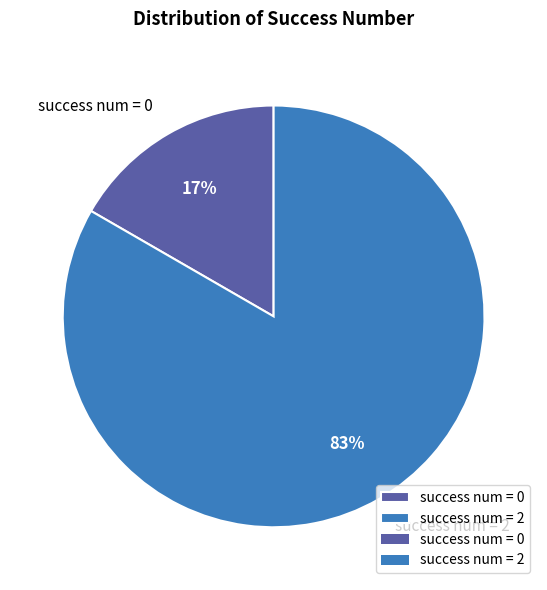

Rank the categories by value from lowest to highest.

success num = 0, success num = 2